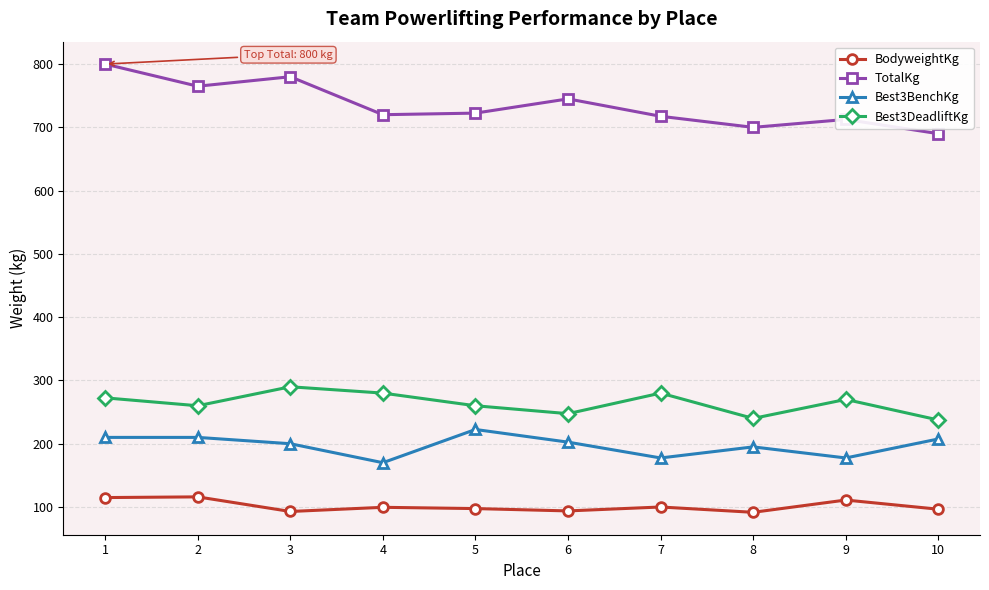

How many lines are shown in the chart?

4